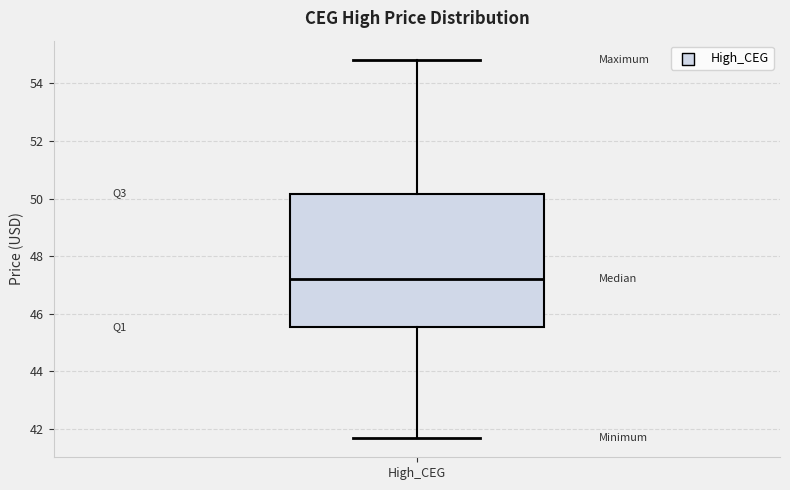

Transcribe this box plot: give where the median line is, the range the box spans, and where the two whiskers end, as read against the y-axis. The values are not printed on the chart, so give them approximately, as read against the axis.

median 47.2, box 45.6 to 50.2, whiskers 41.6 to 54.8